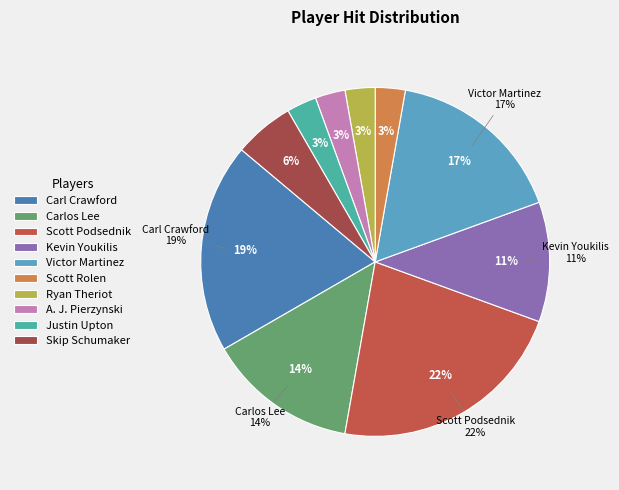

Rank the categories by value from lowest to highest.

Scott Rolen, Ryan Theriot, A. J. Pierzynski, Justin Upton, Skip Schumaker, Kevin Youkilis, Carlos Lee, Victor Martinez, Carl Crawford, Scott Podsednik